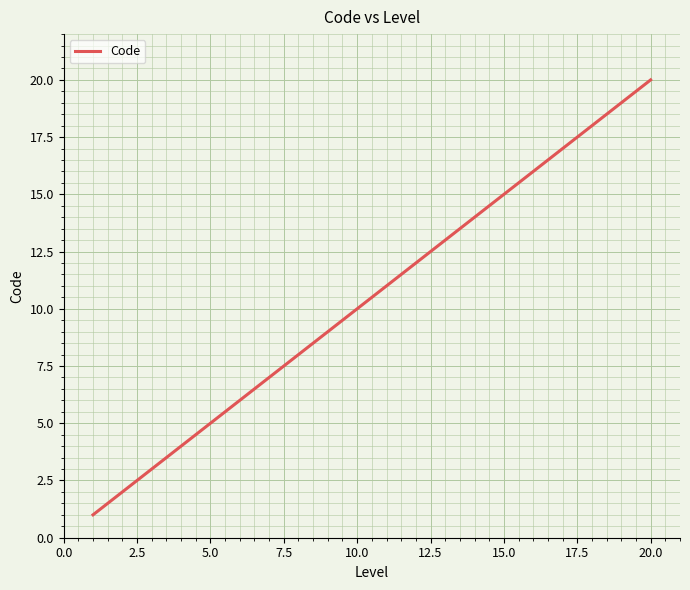

What is the difference between the maximum and minimum values?

19